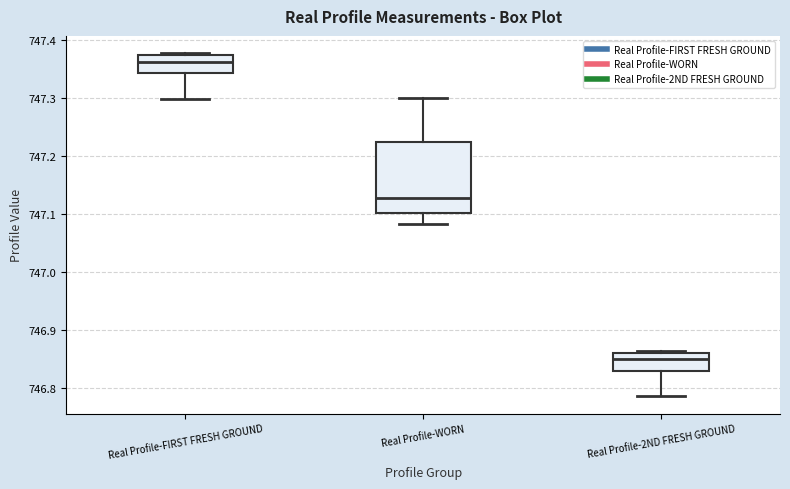

Where is the lower edge of the box for Real Profile-FIRST FRESH GROUND on the y-axis? The values are not printed on the chart, so give them approximately, as read against the axis.

747.34